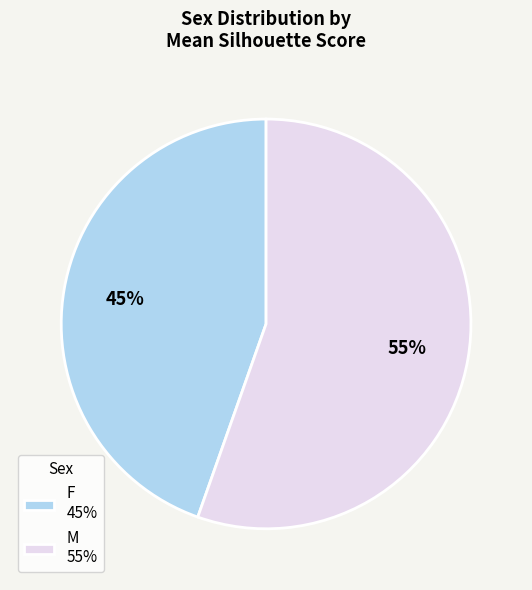

Is the sum of F 45% and M 55% greater than half?

Yes